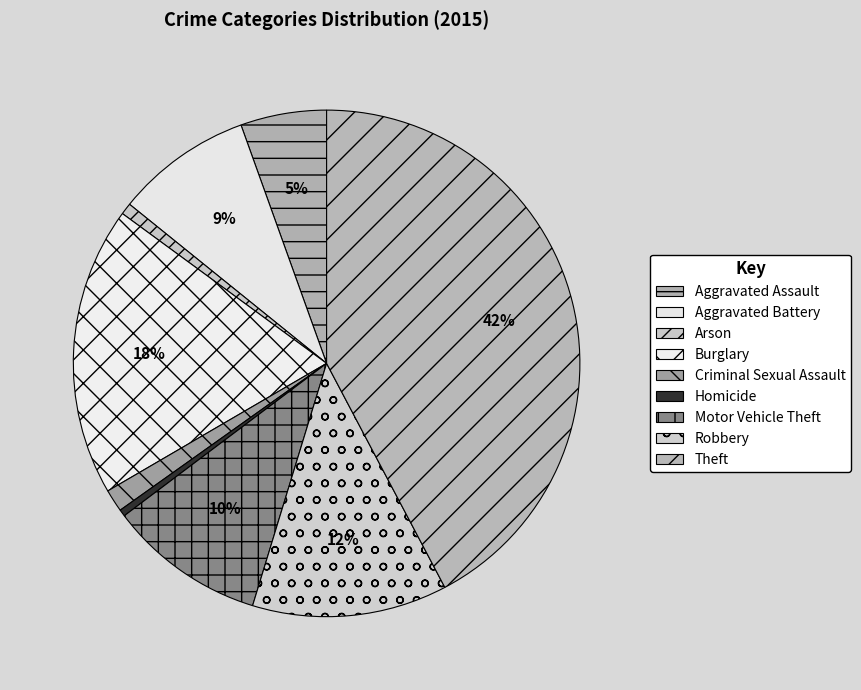

Is it true that Homicide is 1% of the pie?

False